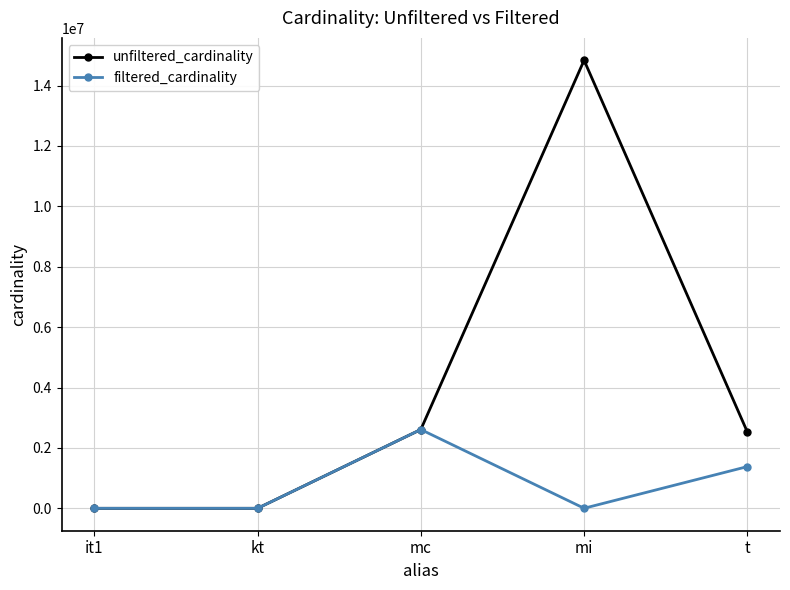

The unfiltered_cardinality series shows 6718910 at mi. True or false?

False